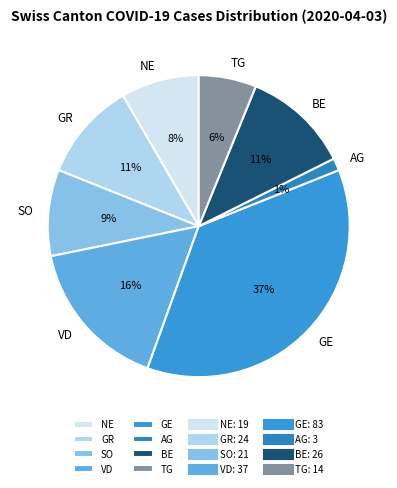

To the nearest percent, what portion does NE represent?

8%